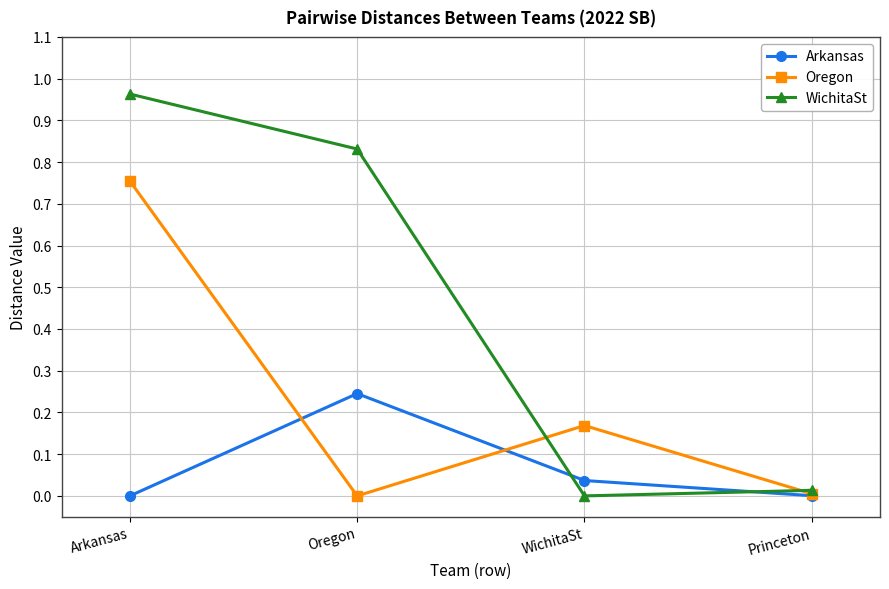

Which series changed the most between Arkansas and Oregon?

Oregon